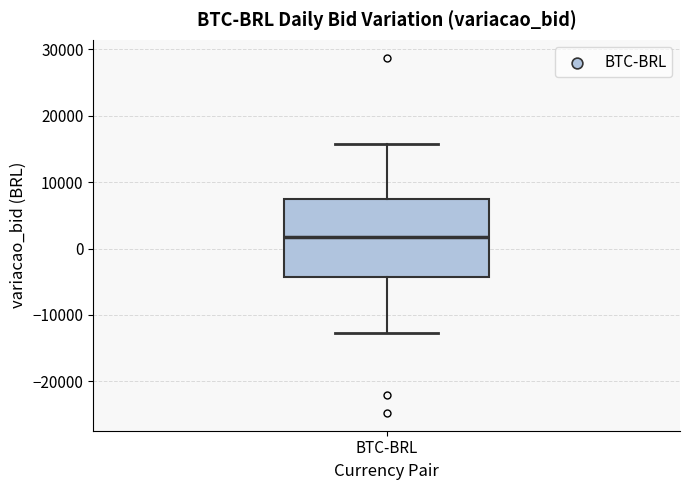

Transcribe this box plot: give where the median line is, the range the box spans, and where the two whiskers end, as read against the y-axis. The values are not printed on the chart, so give them approximately, as read against the axis.

median 2000, box -4000 to 7000, whiskers -13000 to 16000